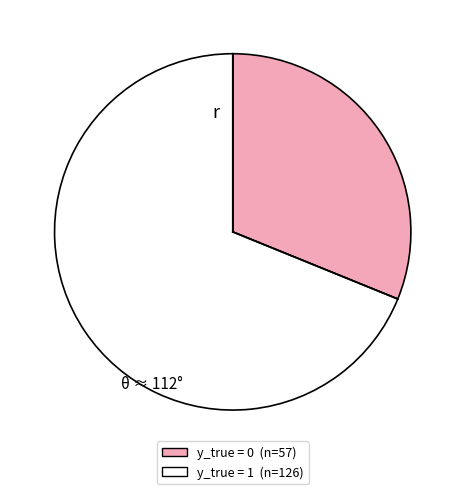

Which slice is the largest?

y_true = 1